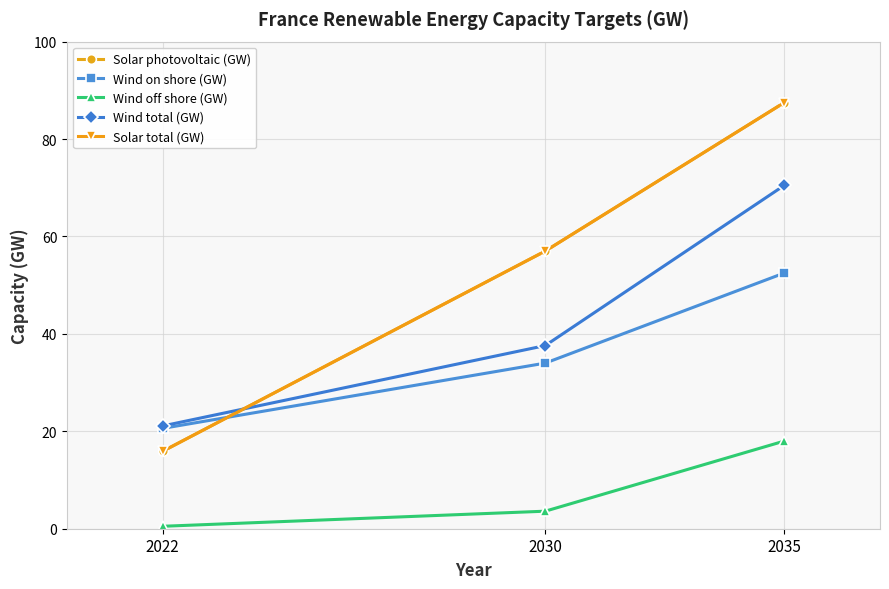

Reading left to right, what are all the values shown in this chart?

Solar photovoltaic (GW): 2022=15.9	2030=57.0	2035=87.5
Wind on shore (GW): 2022=20.6	2030=34.0	2035=52.5
Wind off shore (GW): 2022=0.5	2030=3.6	2035=18.0
Wind total (GW): 2022=21.1	2030=37.6	2035=70.5
Solar total (GW): 2022=15.9	2030=57.0	2035=87.5